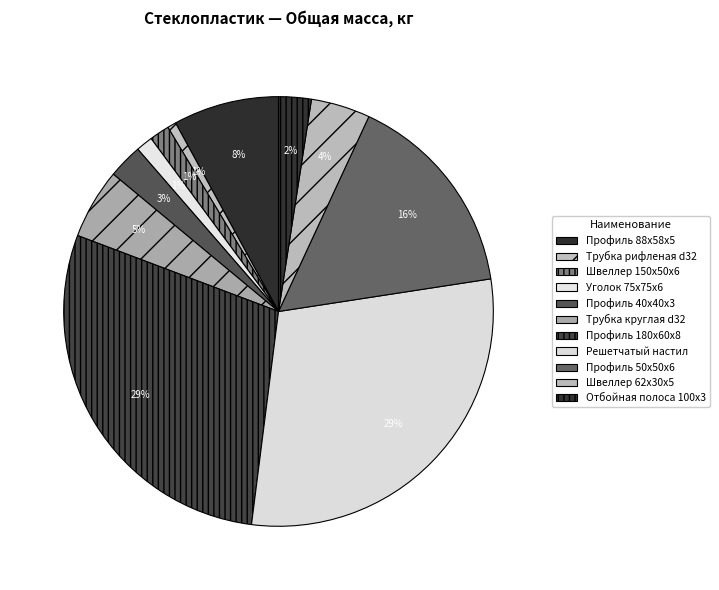

Between Профиль 50x50x6 and Отбойная полоса 100x3, which is larger?

Профиль 50x50x6